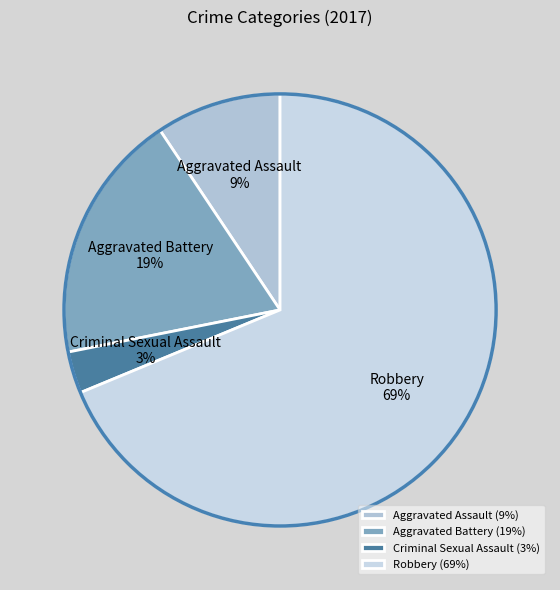

The Robbery slice represents 55% of the pie. True or false?

False